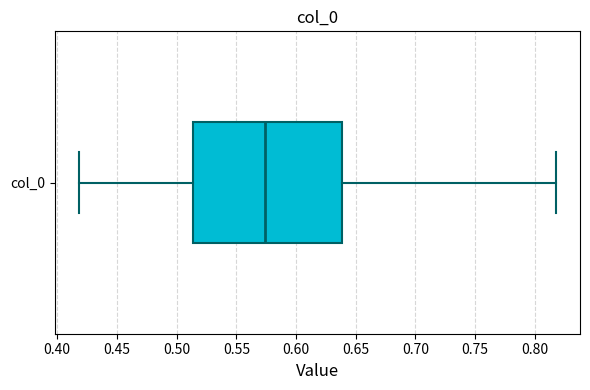

Read this box plot against the x-axis: the position of the median line, the range covered by the box, and the ends of both whiskers. The values are not printed on the chart, so give them approximately, as read against the axis.

median 0.575, box 0.515 to 0.640, whiskers 0.420 to 0.820